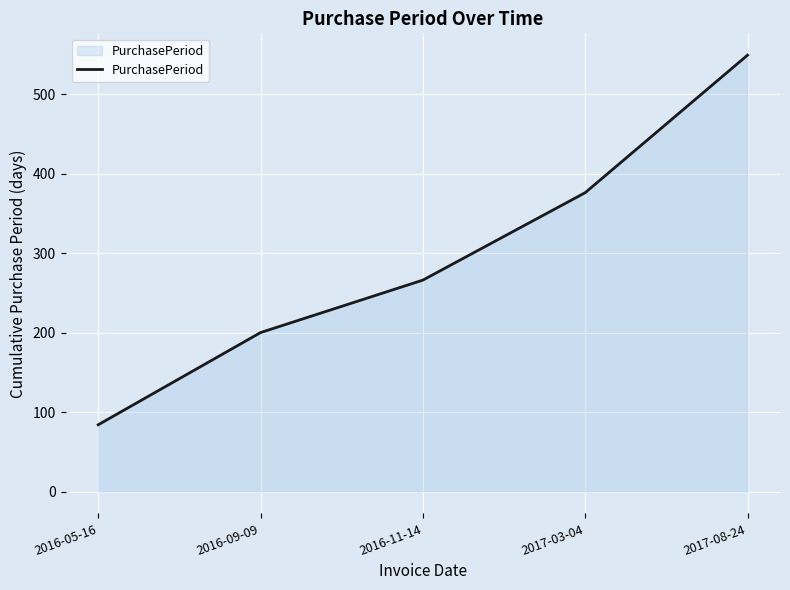

What is the greatest value displayed?

549